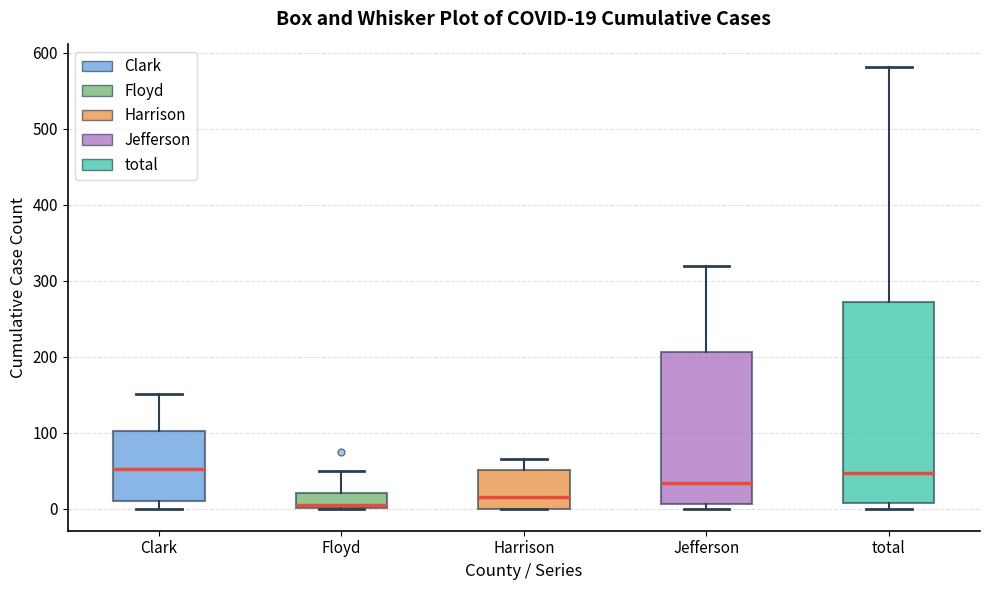

Which box's median line is the lowest?

Floyd